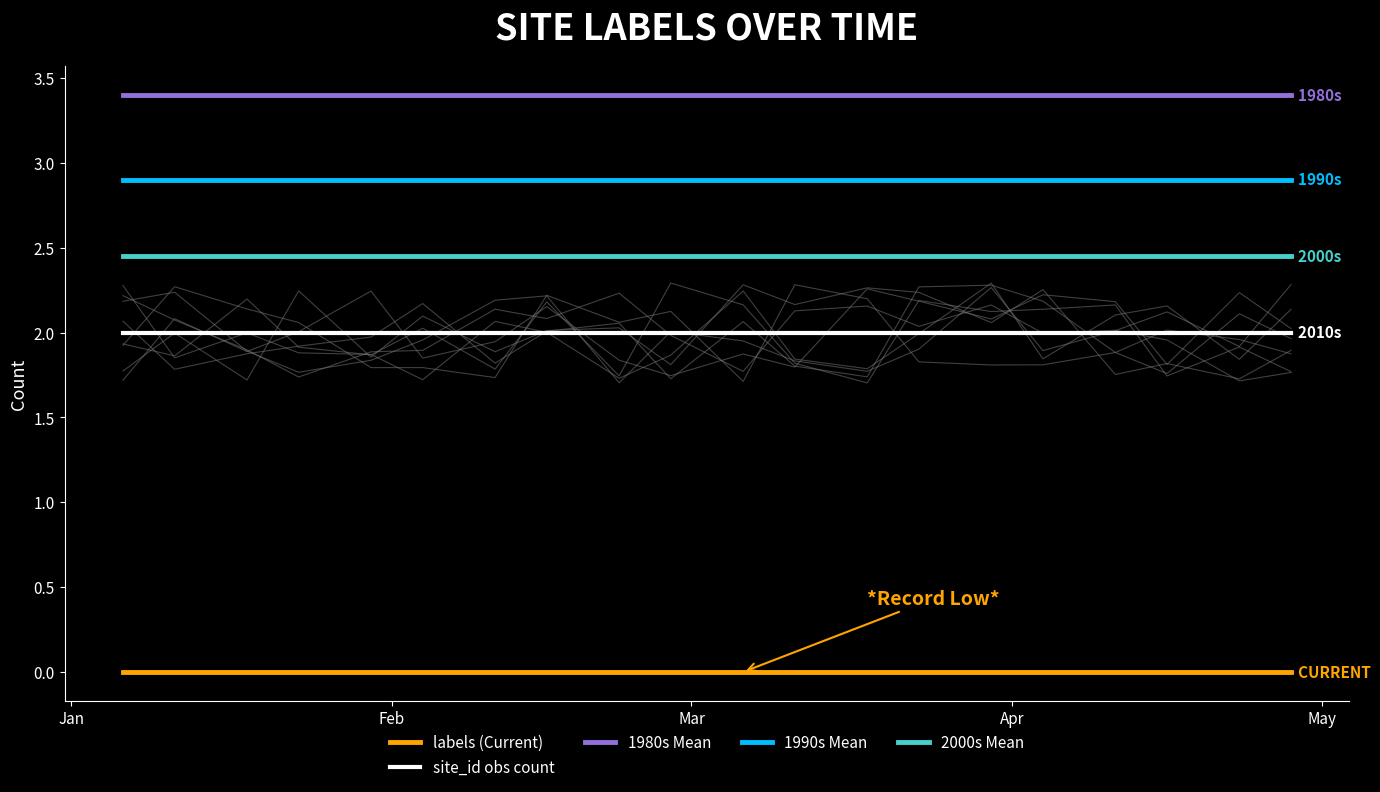

True or false: 1990s Mean and 1980s Mean intersect in this chart.

False